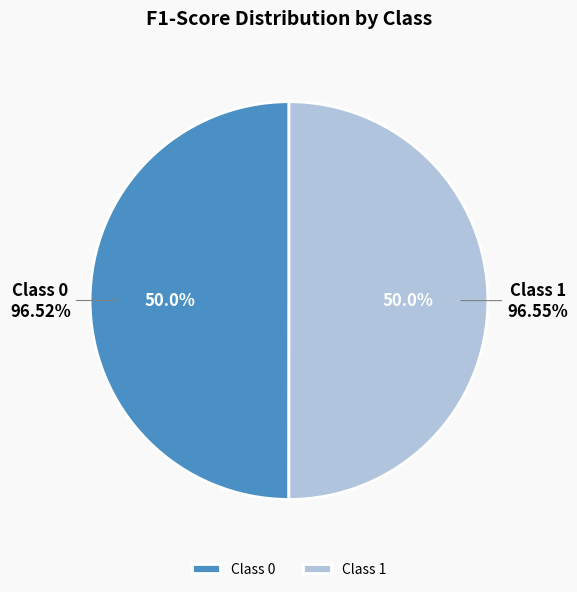

How many segments does this pie chart have?

2